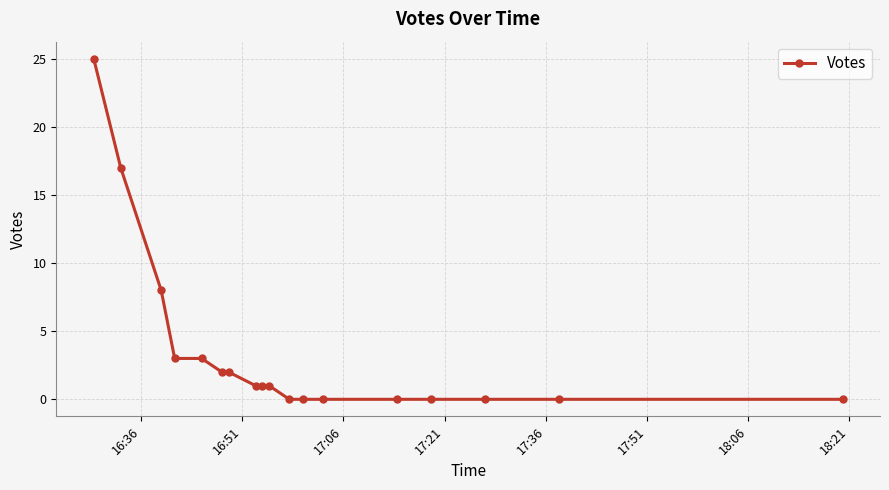

What is the maximum value shown in the chart?

25